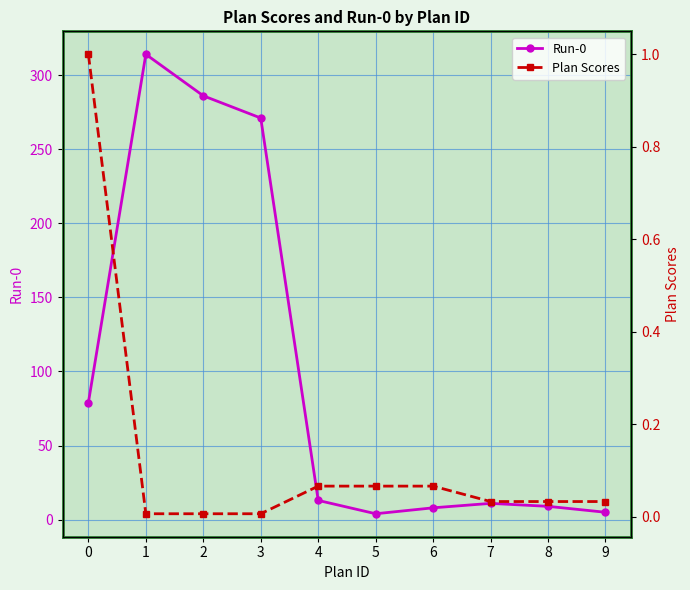

How many lines are shown in the chart?

2